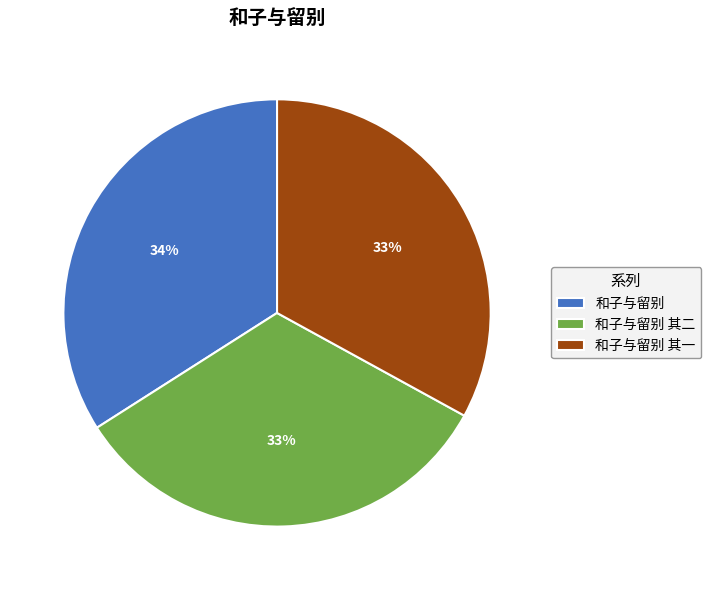

Which category has the biggest portion of the pie?

和子与留别